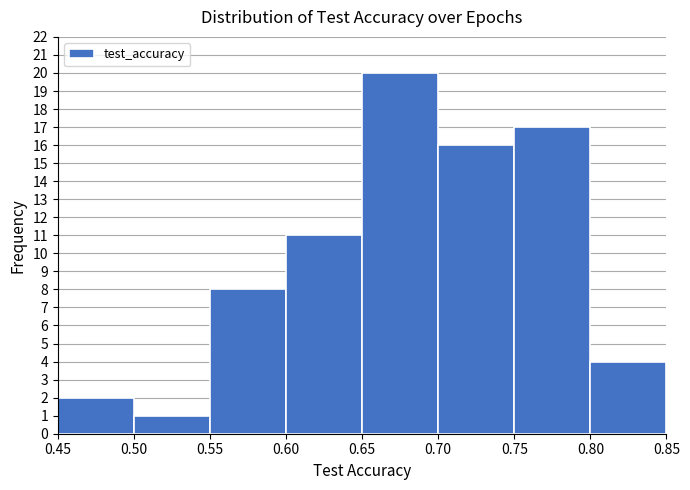

Reading left to right, transcribe this chart: for each bar, give the range it covers on the x-axis and its height. The values are not printed on the chart, so give them approximately, as read against the axis.

0.45 to 0.50: 2
0.50 to 0.55: 1
0.55 to 0.60: 8
0.60 to 0.65: 11
0.65 to 0.70: 20
0.70 to 0.75: 16
0.75 to 0.80: 17
0.80 to 0.85: 4